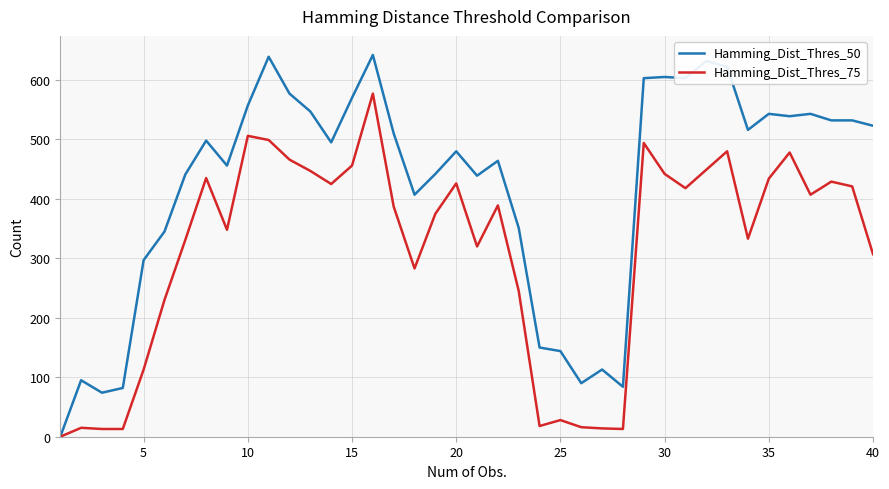

Which series has the widest spread of values?

Hamming_Dist_Thres_50